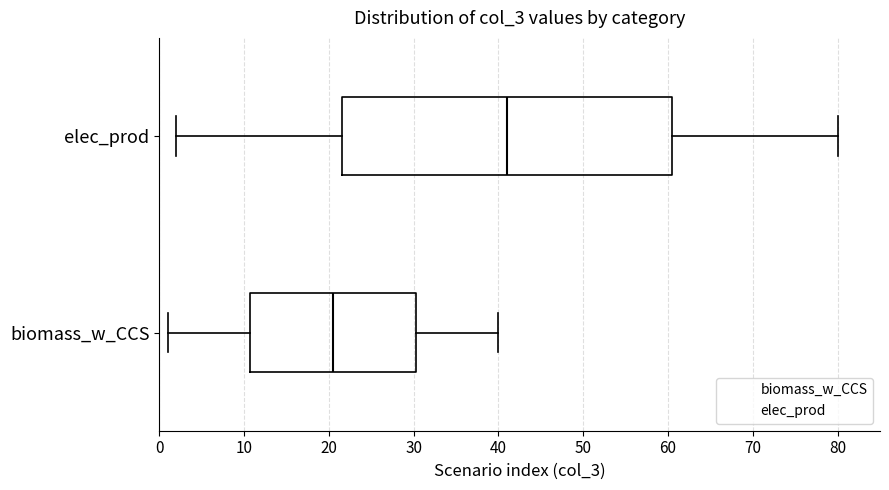

Reading bottom to top, read every box against the x-axis: the position of its median line, the range the box covers, and the ends of its whiskers. The values are not printed on the chart, so give them approximately, as read against the axis.

biomass_w_CCS: median 21, box 11 to 30, whiskers 1 to 40
elec_prod: median 41, box 22 to 61, whiskers 2 to 80